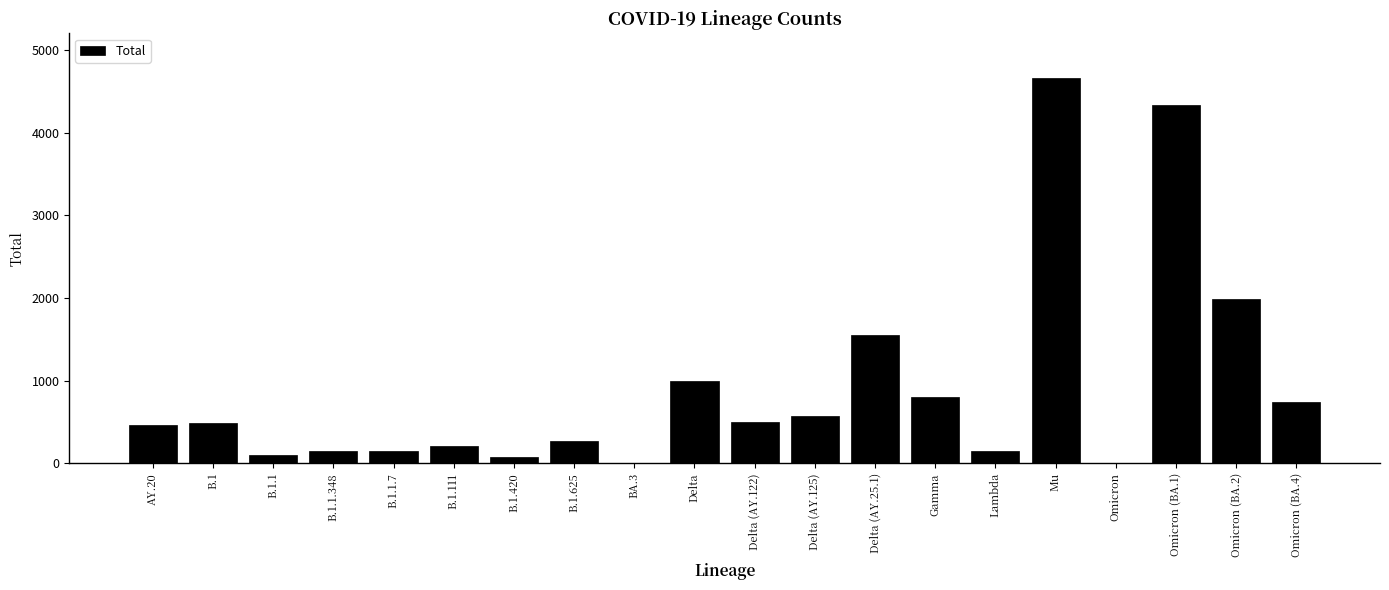

Are the bars horizontal?

No